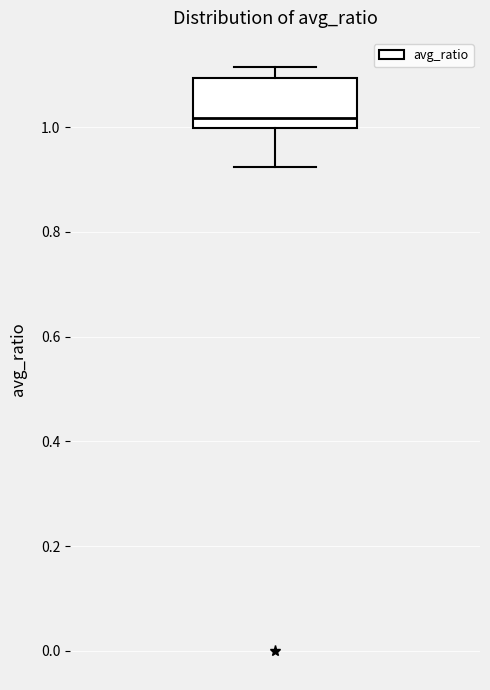

Transcribe this box plot: give where the median line is, the range the box spans, and where the two whiskers end, as read against the y-axis. The values are not printed on the chart, so give them approximately, as read against the axis.

median 1.02, box 1.00 to 1.10, whiskers 0.92 to 1.12